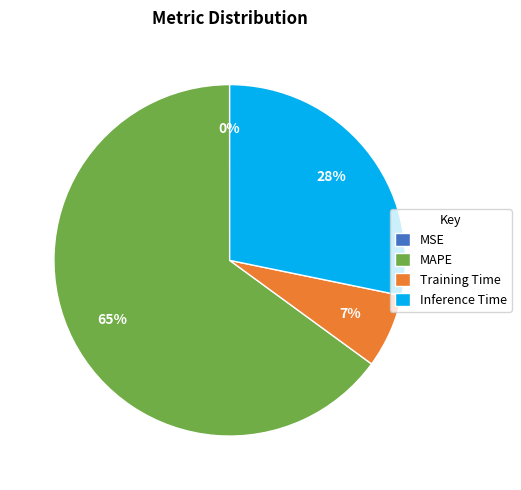

The Inference Time slice represents 17% of the pie. True or false?

False